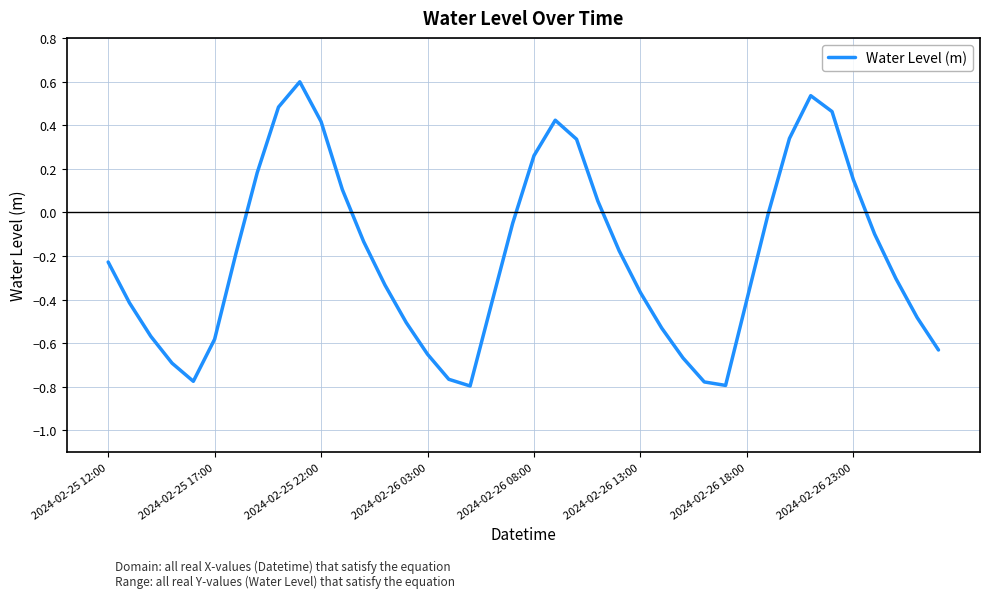

What is the greatest value displayed?

0.6